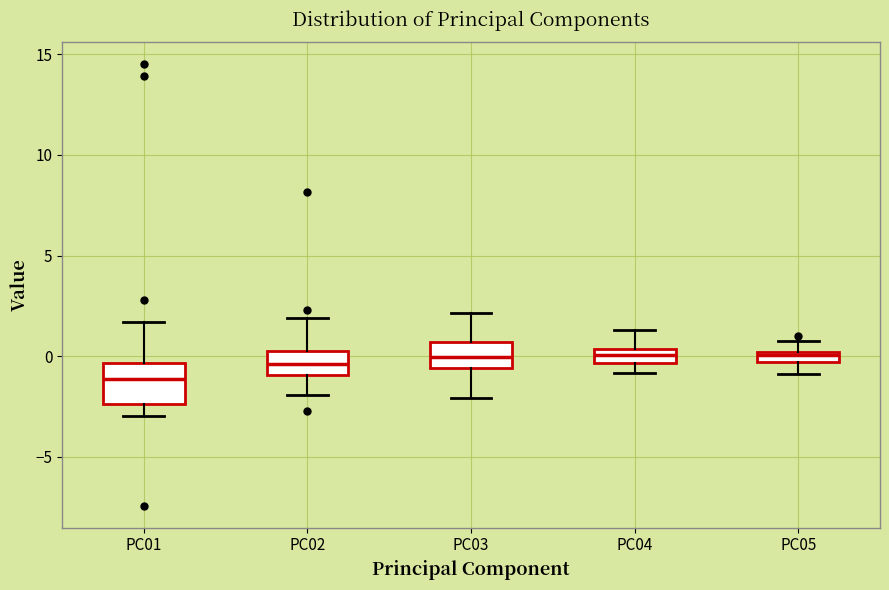

Which box is the tallest, from its lower edge to its upper edge?

PC01